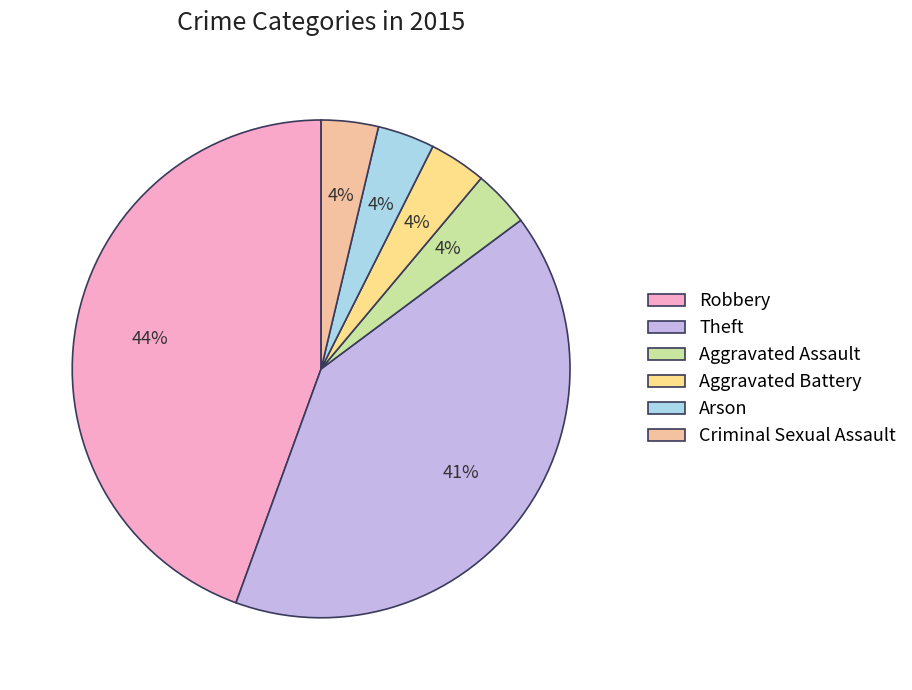

Which category has the biggest portion of the pie?

Robbery